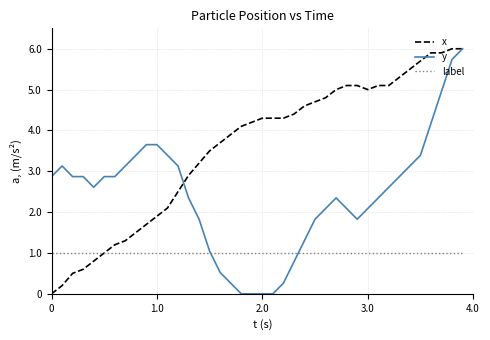

What is the greatest value displayed?

6.0